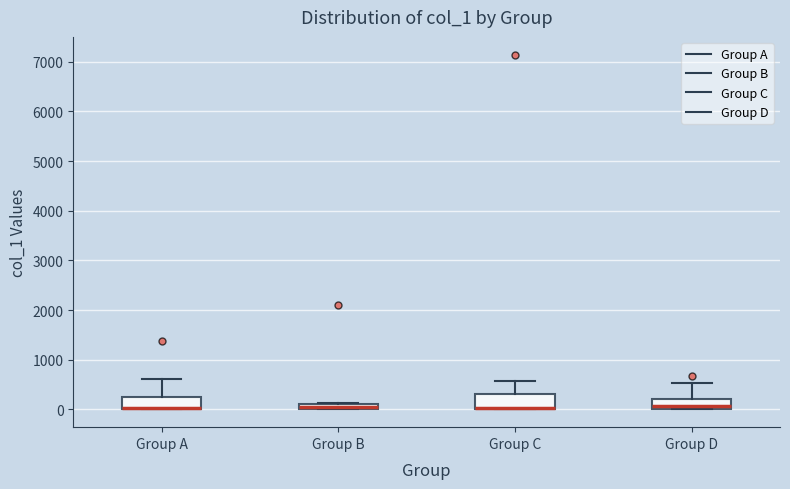

Where is the upper edge of the box for Group B on the y-axis? The values are not printed on the chart, so give them approximately, as read against the axis.

100